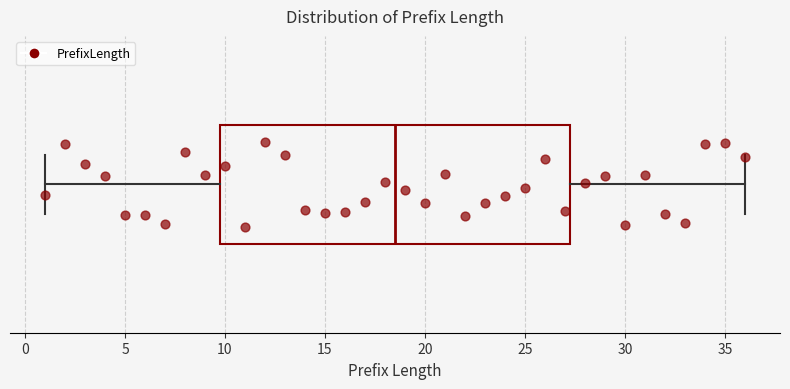

Read this box plot against the x-axis: the position of the median line, the range covered by the box, and the ends of both whiskers. The values are not printed on the chart, so give them approximately, as read against the axis.

median 18.5, box 10.0 to 27.5, whiskers 1.0 to 36.0